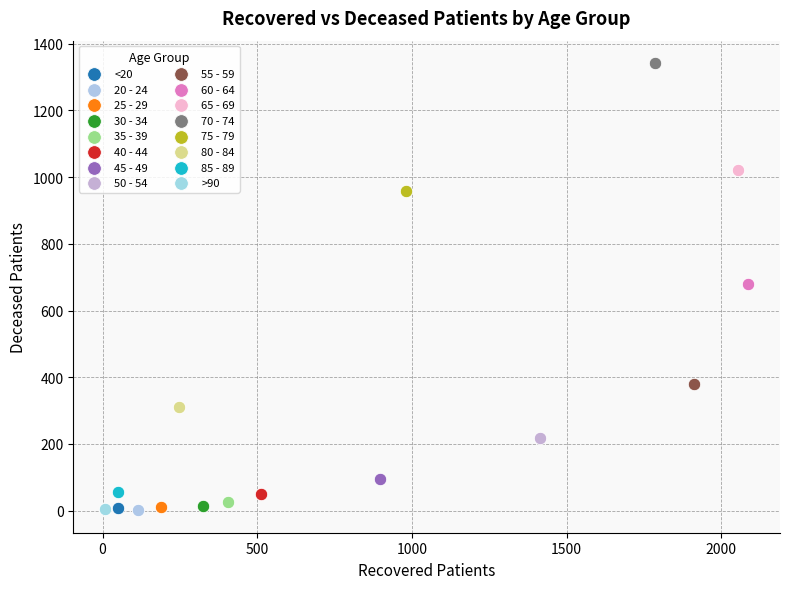

What are all the series names shown in the legend?

<20, 20 - 24, 25 - 29, 30 - 34, 35 - 39, 40 - 44, 45 - 49, 50 - 54, 55 - 59, 60 - 64, 65 - 69, 70 - 74, 75 - 79, 80 - 84, 85 - 89, >90